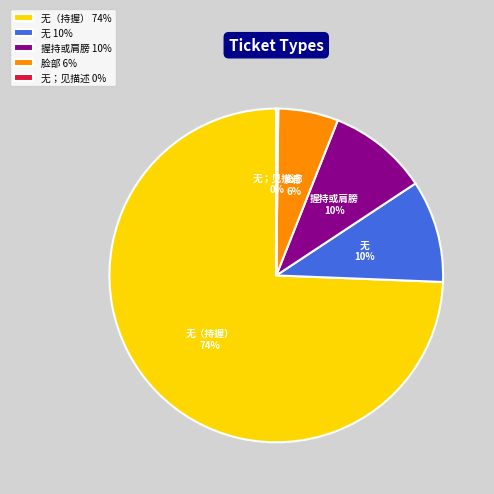

Does 无（持握） represent more than half of the total?

Yes